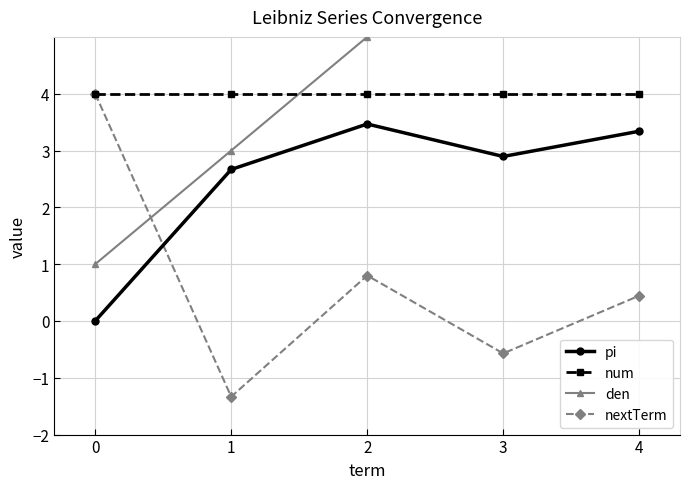

Which series has the largest total across all categories?

den